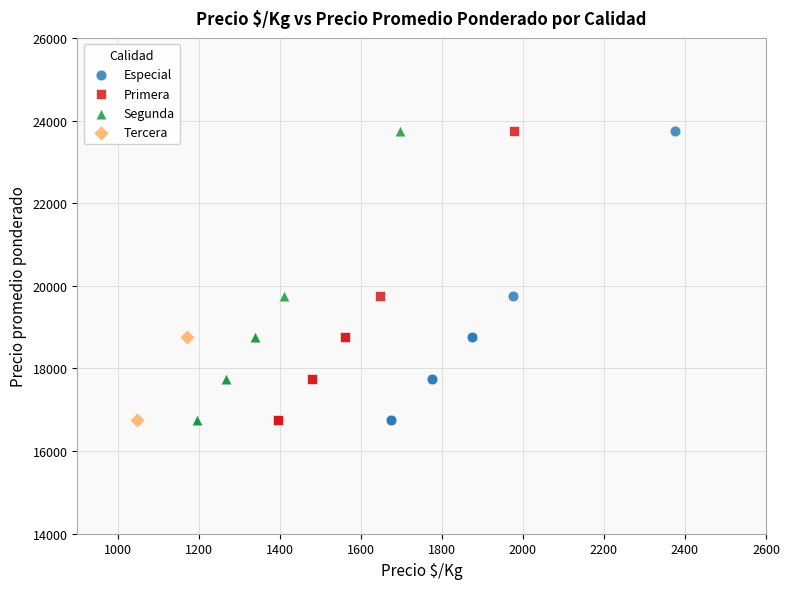

What are all the series names shown in the legend?

Especial, Primera, Segunda, Tercera